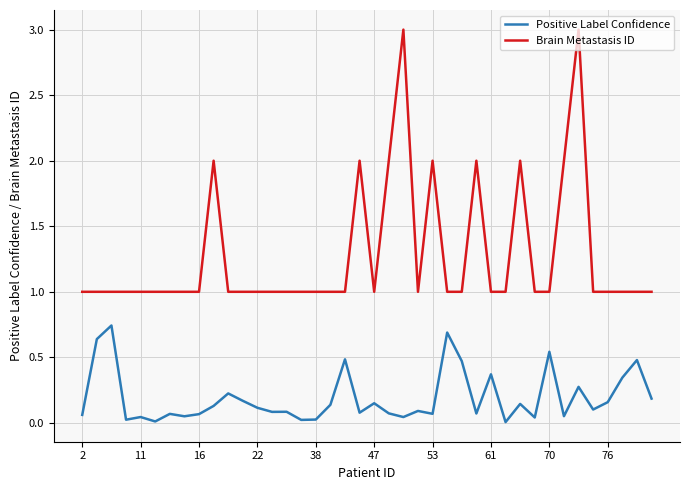

Rank the series by their maximum value, from highest to lowest.

Brain Metastasis ID, Positive Label Confidence